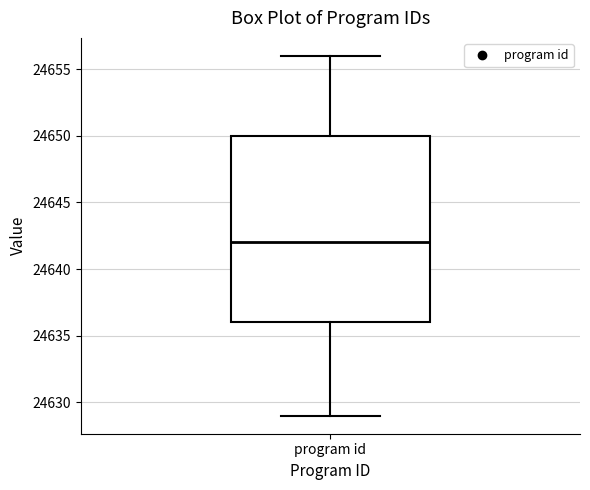

Transcribe this box plot: give where the median line is, the range the box spans, and where the two whiskers end, as read against the y-axis. The values are not printed on the chart, so give them approximately, as read against the axis.

median 24642, box 24636 to 24650, whiskers 24629 to 24656